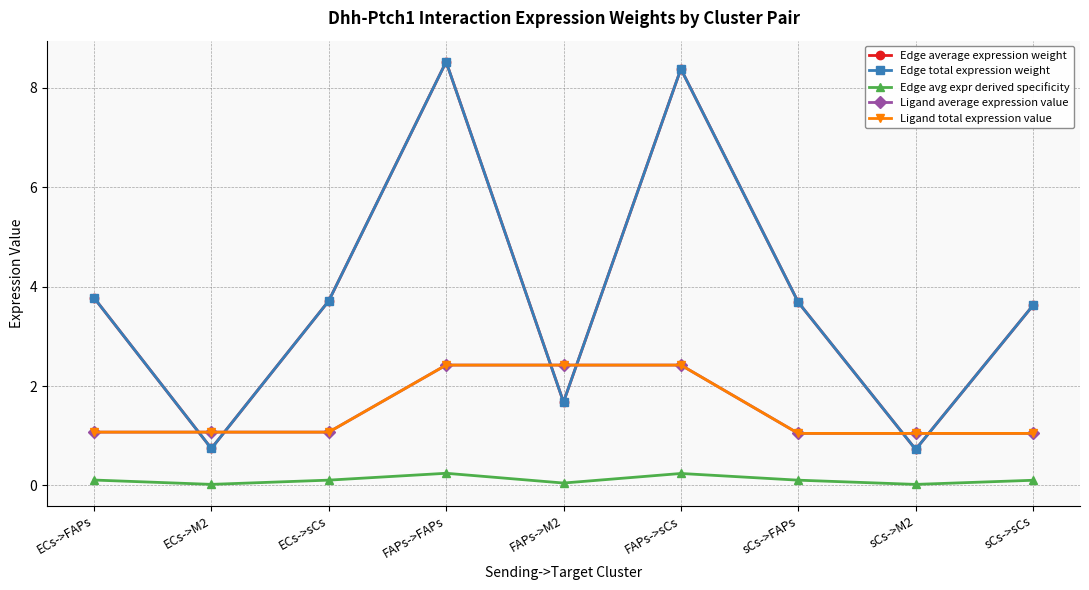

What position from the left is ECs->sCs?

3